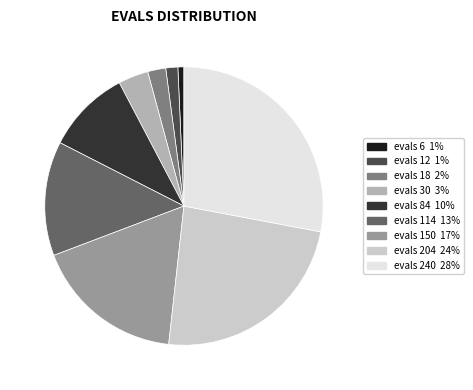

Combined, do evals 30 3% and evals 12 1% account for over 50%?

No